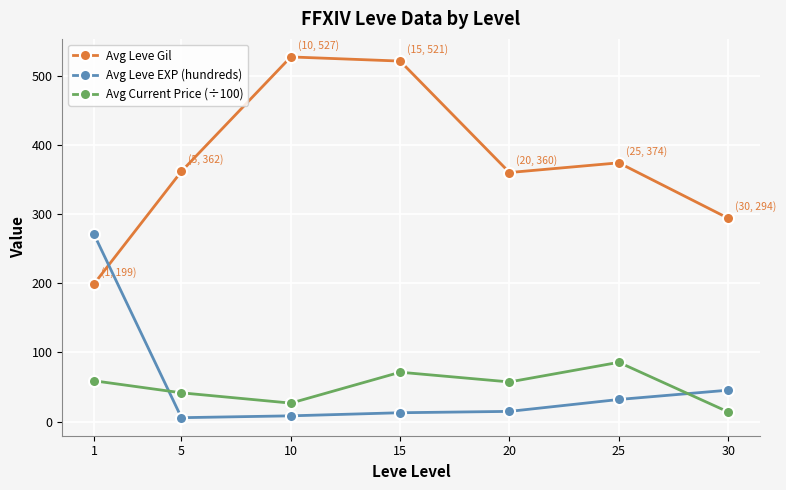

True or false: Avg Leve EXP (hundreds) has a value of 5.8 at 5.

True